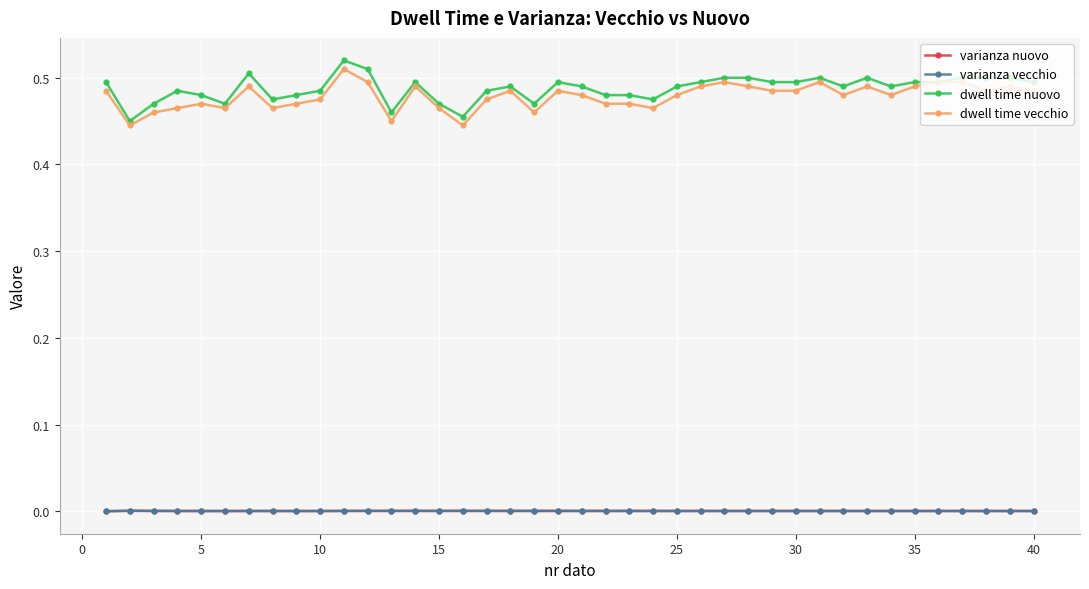

True or false: varianza nuovo and dwell time nuovo intersect in this chart.

False